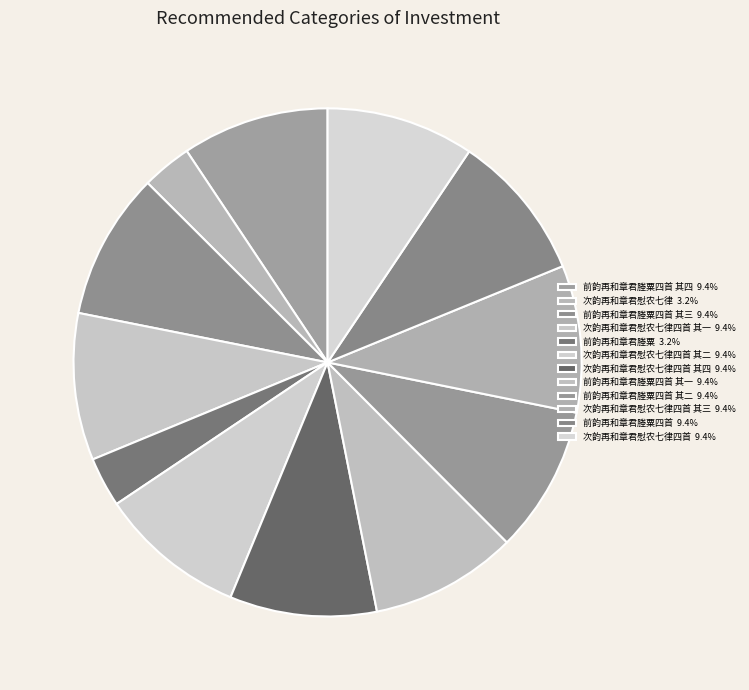

Does any single category account for the majority?

No